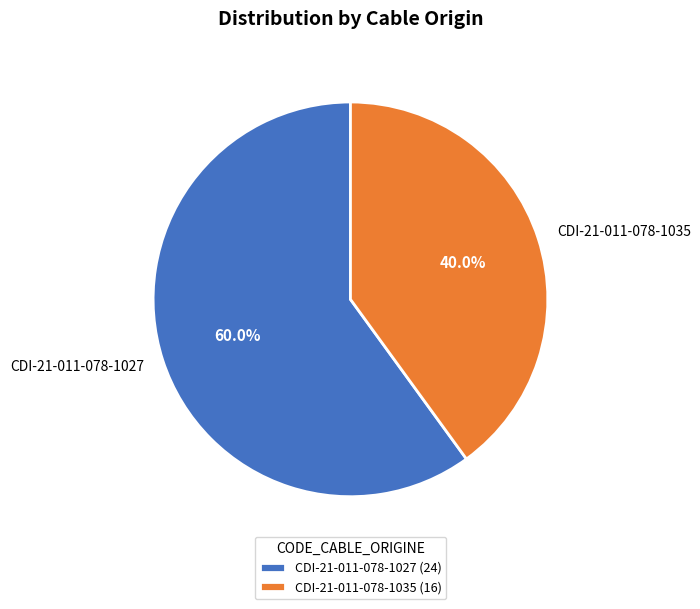

The CDI-21-011-078-1027 slice represents 60% of the pie. True or false?

True